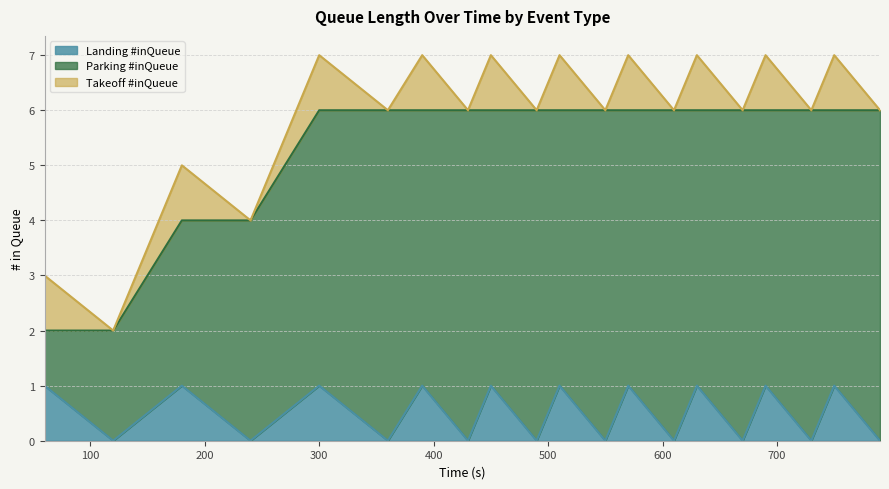

How many interior local valleys does the Landing #inQueue series have?

9